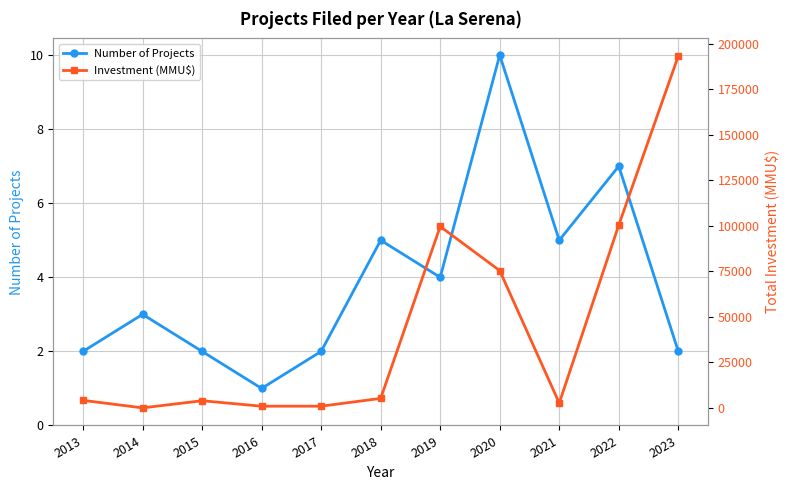

List the labels in order of Investment (MMU$) value, largest first.

2023, 2022, 2019, 2020, 2018, 2013, 2015, 2021, 2016, 2017, 2014